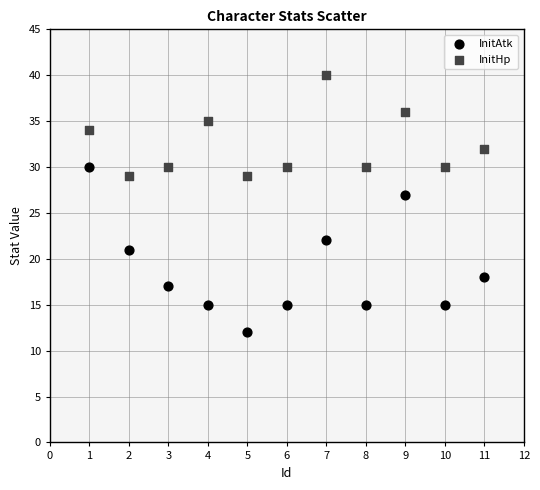

Which series has the widest spread of Y values?

InitAtk